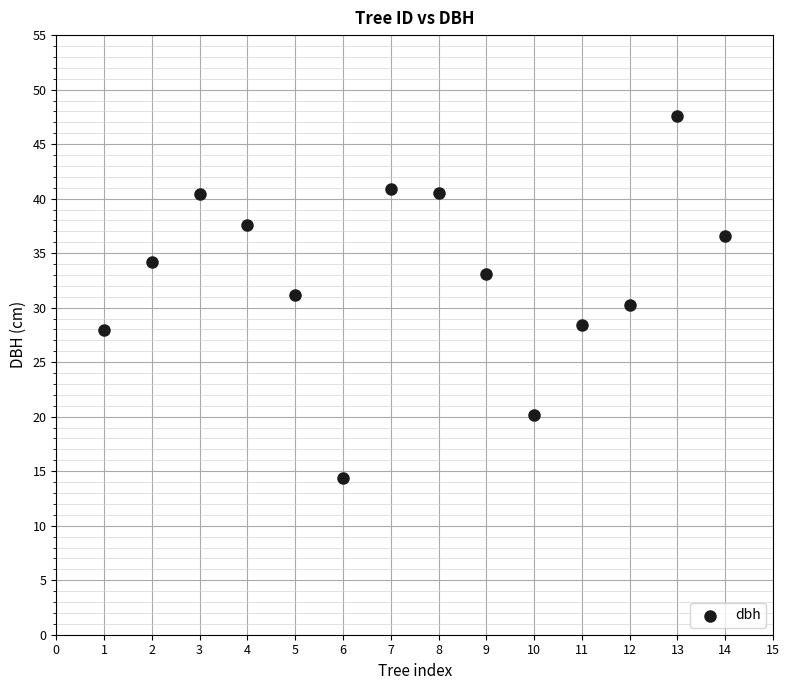

What is the range of Y values (max minus min)?

33.2